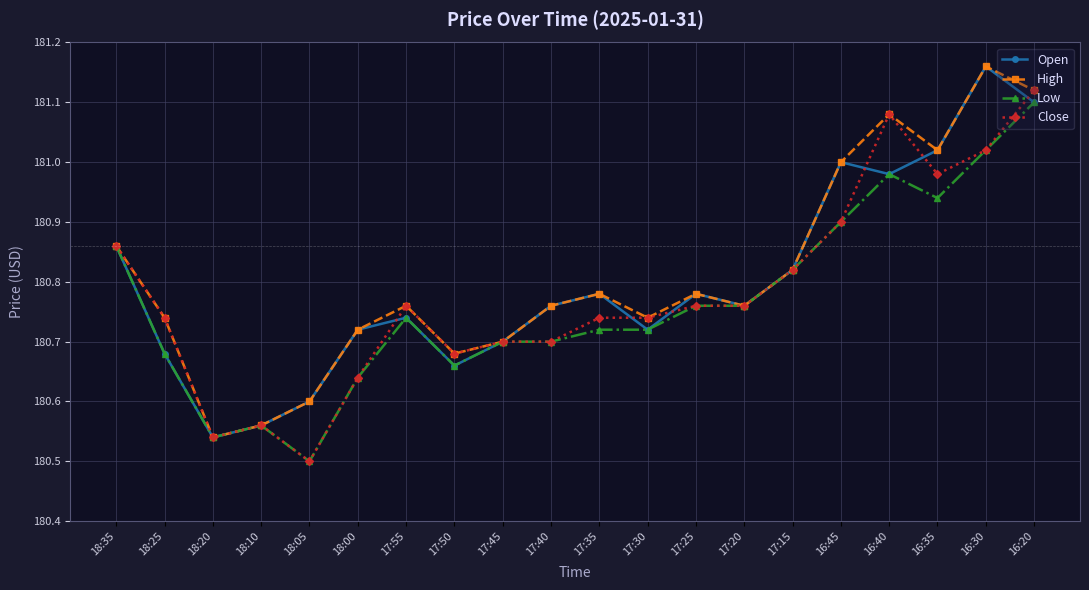

At which category does High reach its first local peak?

17:55